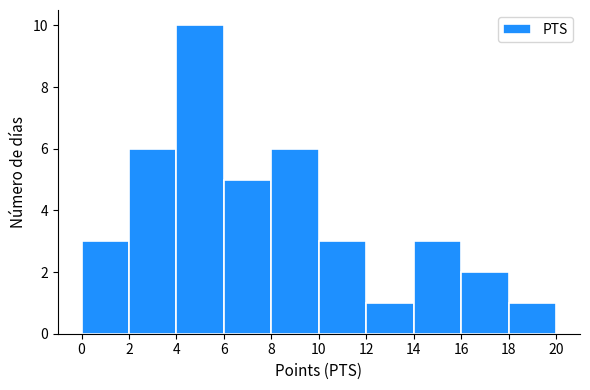

Reading left to right, transcribe this chart: for each bar, give the range it covers on the x-axis and its height. The values are not printed on the chart, so give them approximately, as read against the axis.

0 to 2: 3
2 to 4: 6
4 to 6: 10
6 to 8: 5
8 to 10: 6
10 to 12: 3
12 to 14: 1
14 to 16: 3
16 to 18: 2
18 to 20: 1